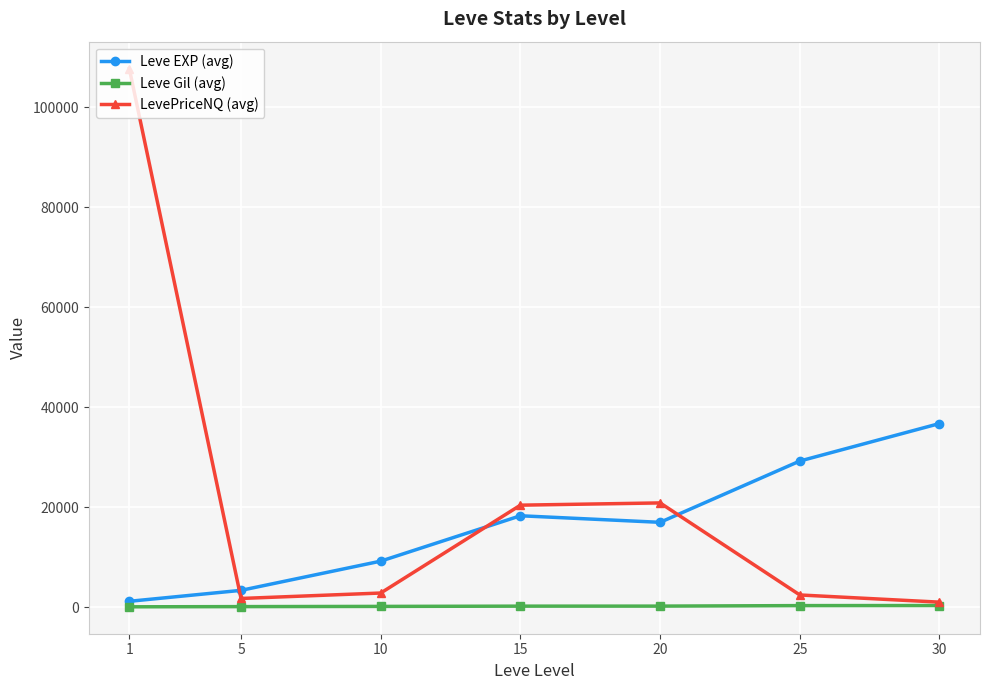

Is it true that Leve EXP (avg) equals 11007.1 at 30?

False